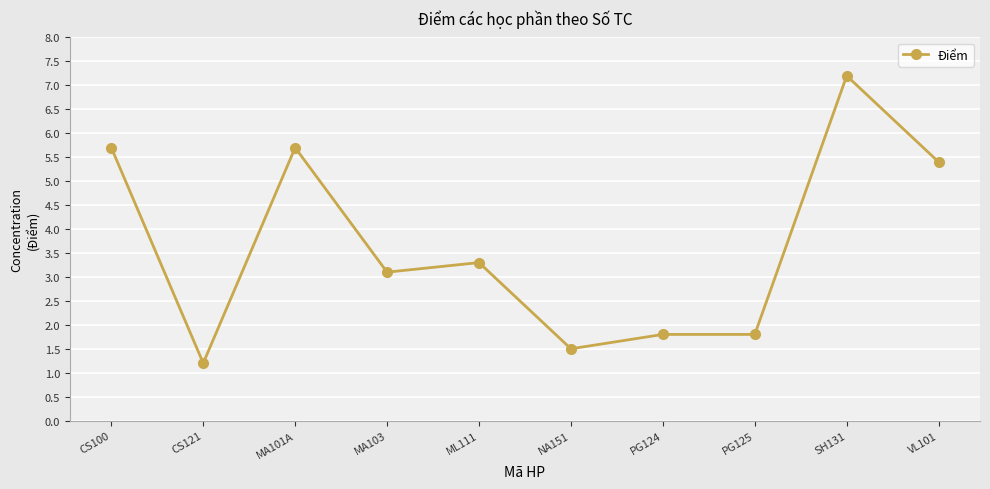

Which category has the highest value across all series?

SH131